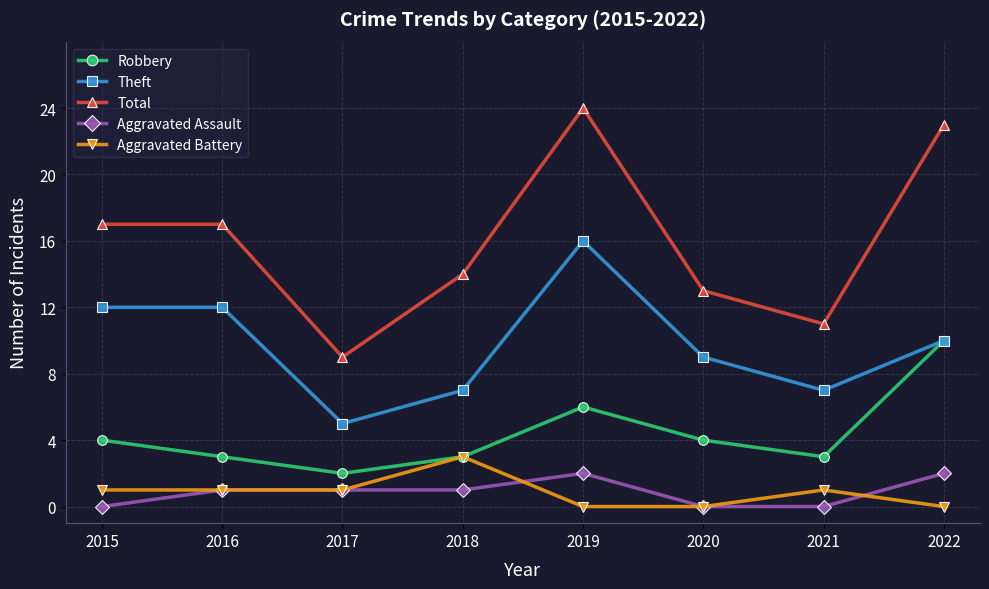

At which label does Total reach its minimum?

2017